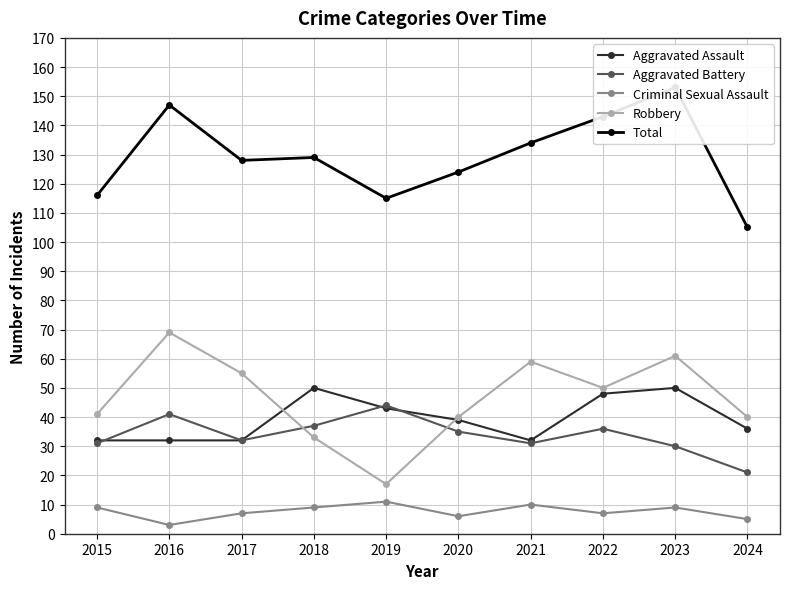

Reading left to right, transcribe all the data shown in this chart.

Aggravated Assault: 32	32	32	50	43	39	32	48	50	36
Aggravated Battery: 31	41	32	37	44	35	31	36	30	21
Criminal Sexual Assault: 9	3	7	9	11	6	10	7	9	5
Robbery: 41	69	55	33	17	40	59	50	61	40
Total: 116	147	128	129	115	124	134	143	153	105